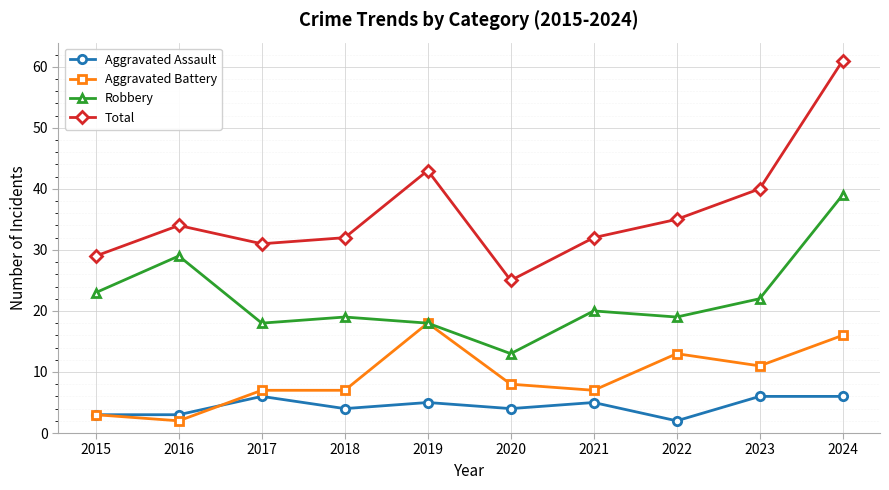

Reading left to right, list all the values displayed in this chart.

Aggravated Assault: 2015=3	2016=3	2017=6	2018=4	2019=5	2020=4	2021=5	2022=2	2023=6	2024=6
Aggravated Battery: 2015=3	2016=2	2017=7	2018=7	2019=18	2020=8	2021=7	2022=13	2023=11	2024=16
Robbery: 2015=23	2016=29	2017=18	2018=19	2019=18	2020=13	2021=20	2022=19	2023=22	2024=39
Total: 2015=29	2016=34	2017=31	2018=32	2019=43	2020=25	2021=32	2022=35	2023=40	2024=61